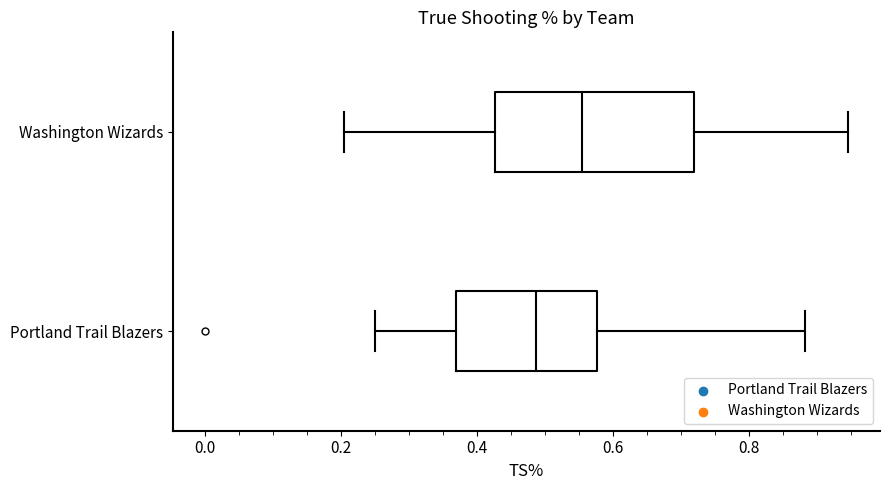

Where does the right whisker of the box for Washington Wizards end on the x-axis? The values are not printed on the chart, so give them approximately, as read against the axis.

0.94